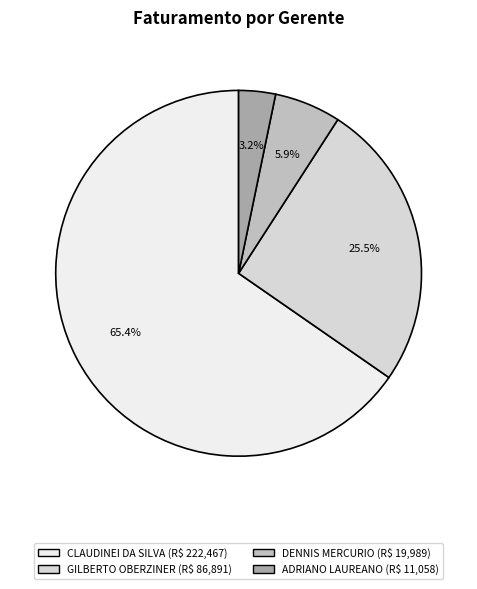

Does any single category account for the majority?

Yes